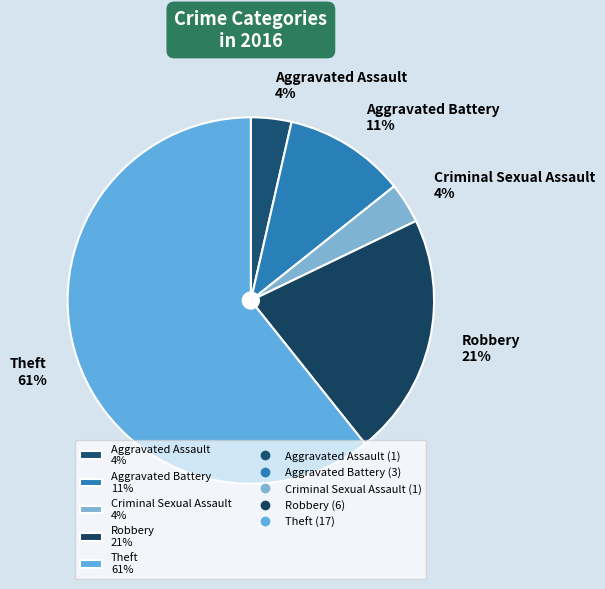

True or false: Aggravated Battery accounts for 11% of the total.

True